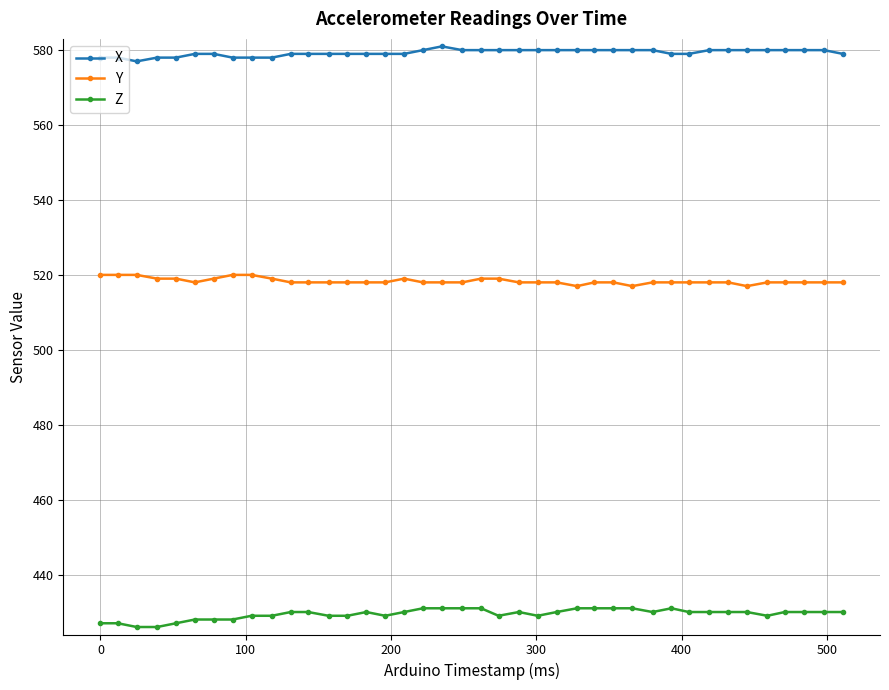

What is the difference between the maximum and minimum values in the Y series?

3